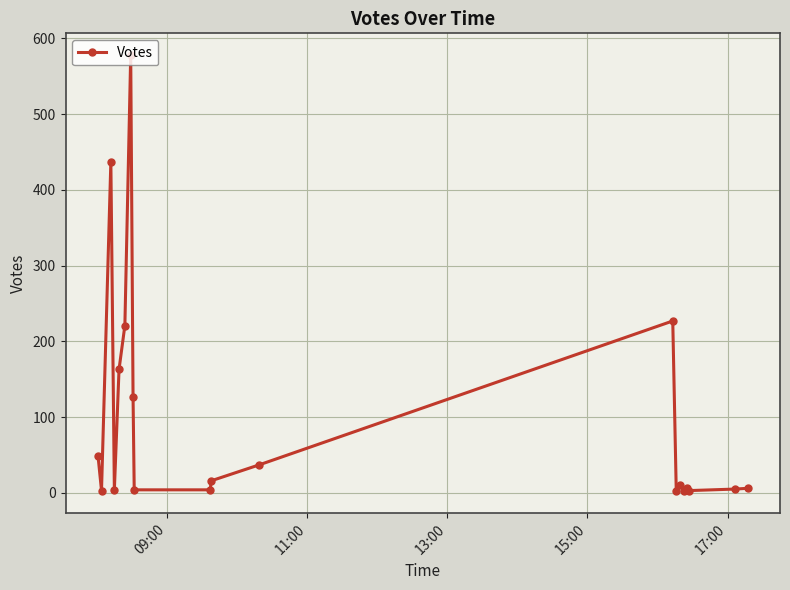

What is the maximum value shown in the chart?

578